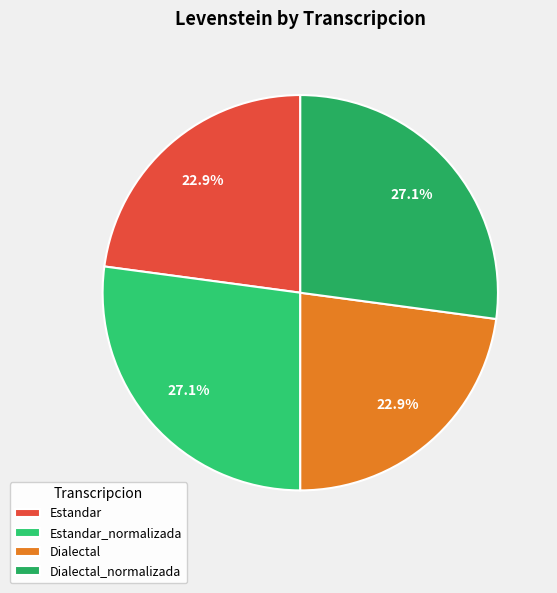

The Estandar_normalizada slice represents 41% of the pie. True or false?

False